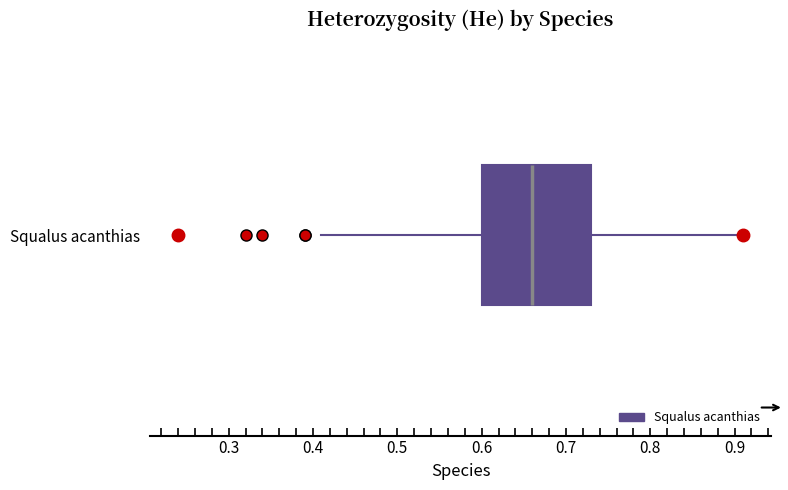

Transcribe this box plot: give where the median line is, the range the box spans, and where the two whiskers end, as read against the x-axis. The values are not printed on the chart, so give them approximately, as read against the axis.

median 0.66, box 0.60 to 0.73, whiskers 0.41 to 0.91